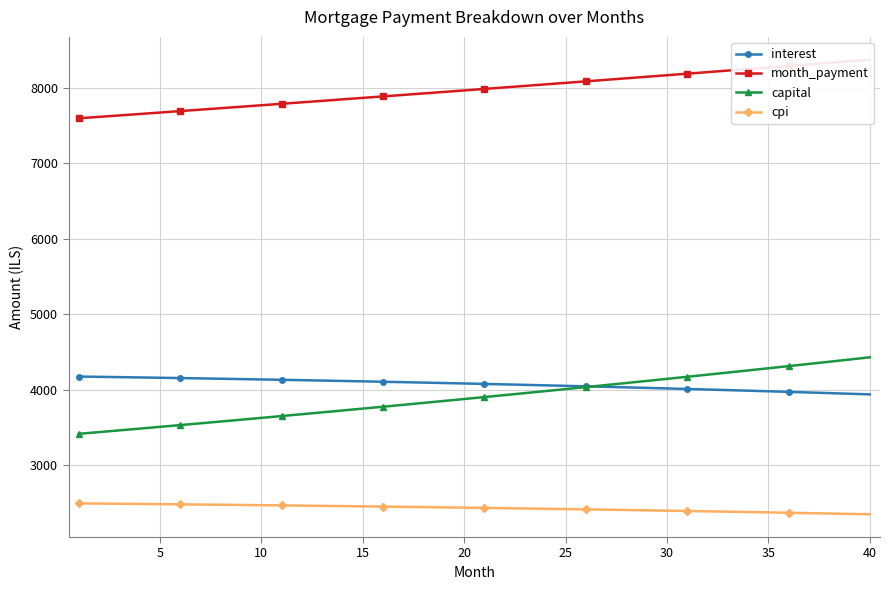

True or false: cpi and interest intersect in this chart.

False